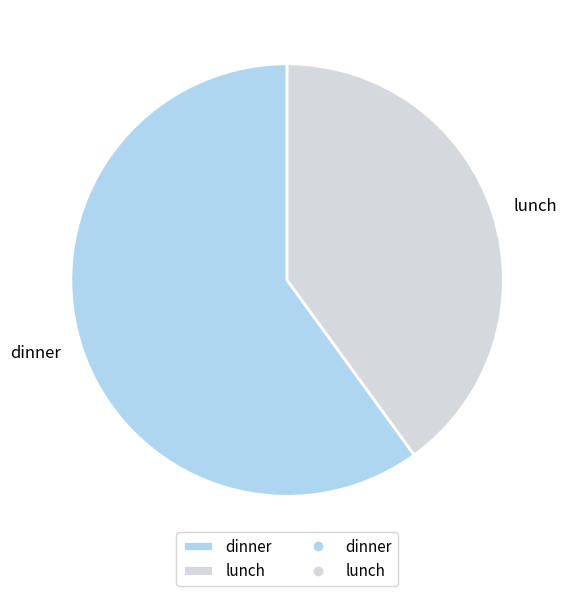

Do lunch and dinner together represent more than half of the pie?

Yes